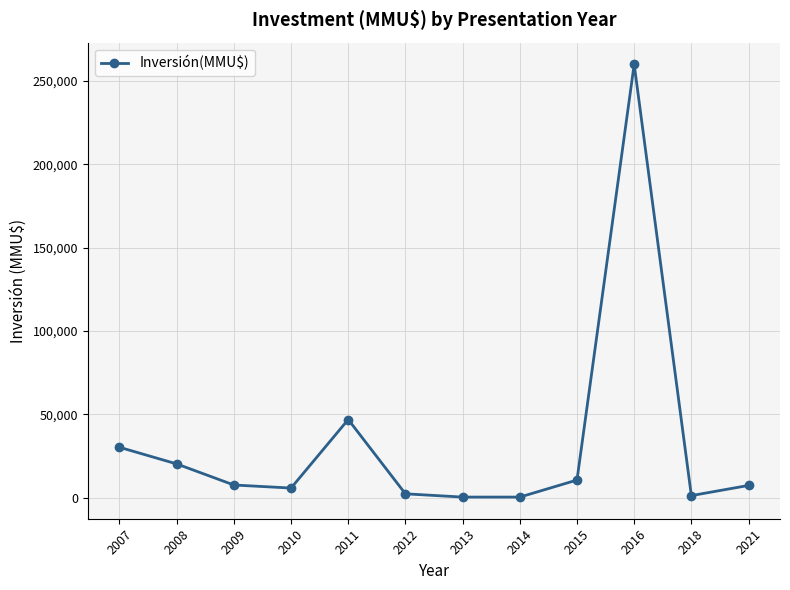

True or false: the data has more than 1 interior local peaks.

True